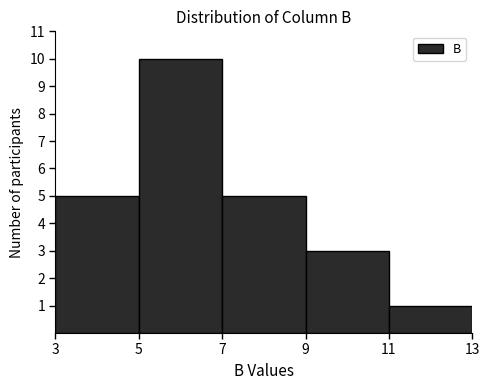

Reading left to right, list every bar in this chart as the range it spans on the x-axis followed by its height. The values are not printed on the chart, so give them approximately, as read against the axis.

3 to 5: 5
5 to 7: 10
7 to 9: 5
9 to 11: 3
11 to 13: 1